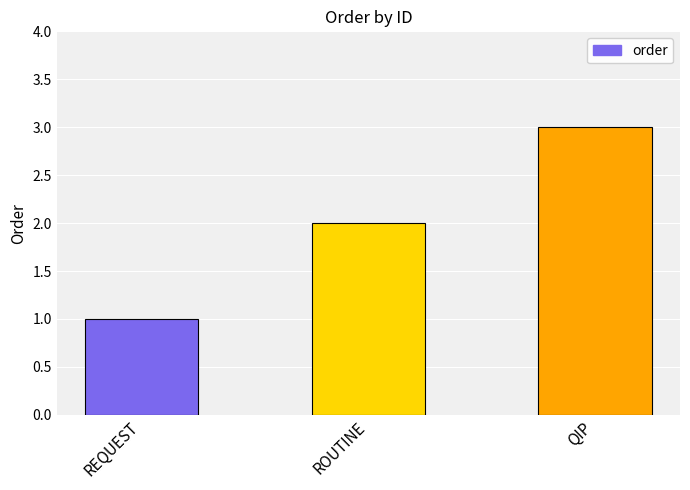

Rank the categories by value from lowest to highest.

REQUEST, ROUTINE, QIP